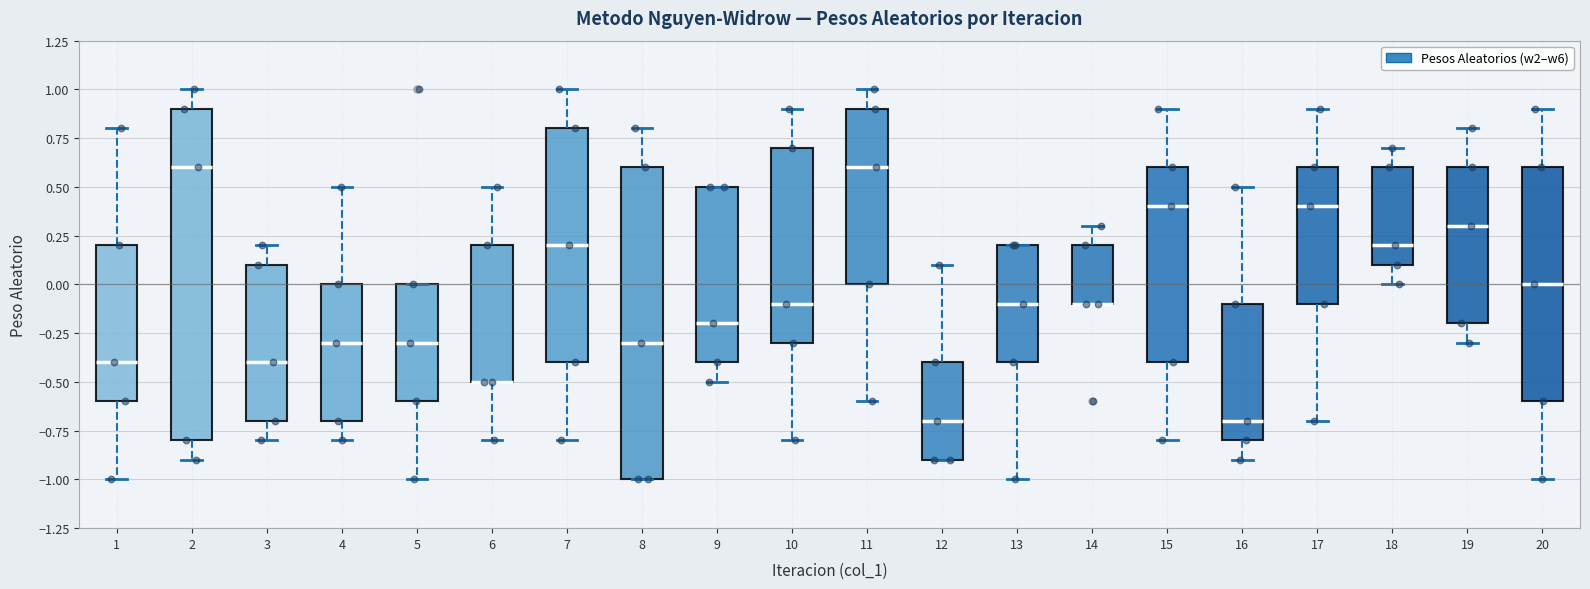

Reading left to right, transcribe this box plot: for each box, give where its median line is, the range the box spans, and where its two whiskers end, as read against the y-axis. The values are not printed on the chart, so give them approximately, as read against the axis.

1: median -0.4, box -0.6 to 0.2, whiskers -1.0 to 0.8
2: median 0.6, box -0.8 to 0.9, whiskers -0.9 to 1.0
3: median -0.4, box -0.7 to 0.1, whiskers -0.8 to 0.2
4: median -0.3, box -0.7 to 0.0, whiskers -0.8 to 0.5
5: median -0.3, box -0.6 to 0.0, whiskers -1.0 to 0.0
6: median -0.5 (drawn on the box's lower edge), box -0.5 to 0.2, whiskers -0.8 to 0.5
7: median 0.2, box -0.4 to 0.8, whiskers -0.8 to 1.0
8: median -0.3, box -1.0 to 0.6, whiskers -1.0 to 0.8
9: median -0.2, box -0.4 to 0.5, whiskers -0.5 to 0.5
10: median -0.1, box -0.3 to 0.7, whiskers -0.8 to 0.9
11: median 0.6, box 0.0 to 0.9, whiskers -0.6 to 1.0
12: median -0.7, box -0.9 to -0.4, whiskers -0.9 to 0.1
13: median -0.1, box -0.4 to 0.2, whiskers -1.0 to 0.2
14: median -0.1 (drawn on the box's lower edge), box -0.1 to 0.2, whiskers -0.1 to 0.3
15: median 0.4, box -0.4 to 0.6, whiskers -0.8 to 0.9
16: median -0.7, box -0.8 to -0.1, whiskers -0.9 to 0.5
17: median 0.4, box -0.1 to 0.6, whiskers -0.7 to 0.9
18: median 0.2, box 0.1 to 0.6, whiskers 0.0 to 0.7
19: median 0.3, box -0.2 to 0.6, whiskers -0.3 to 0.8
20: median 0.0, box -0.6 to 0.6, whiskers -1.0 to 0.9